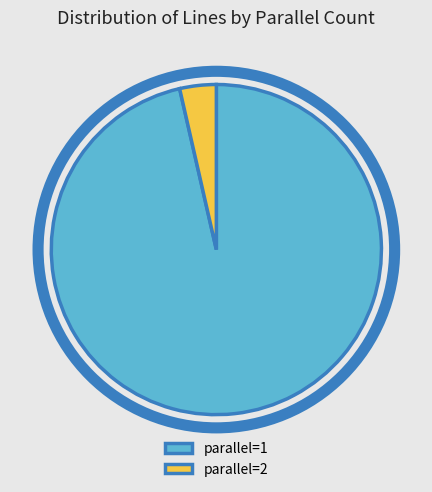

The parallel=1 slice represents 89% of the pie. True or false?

False